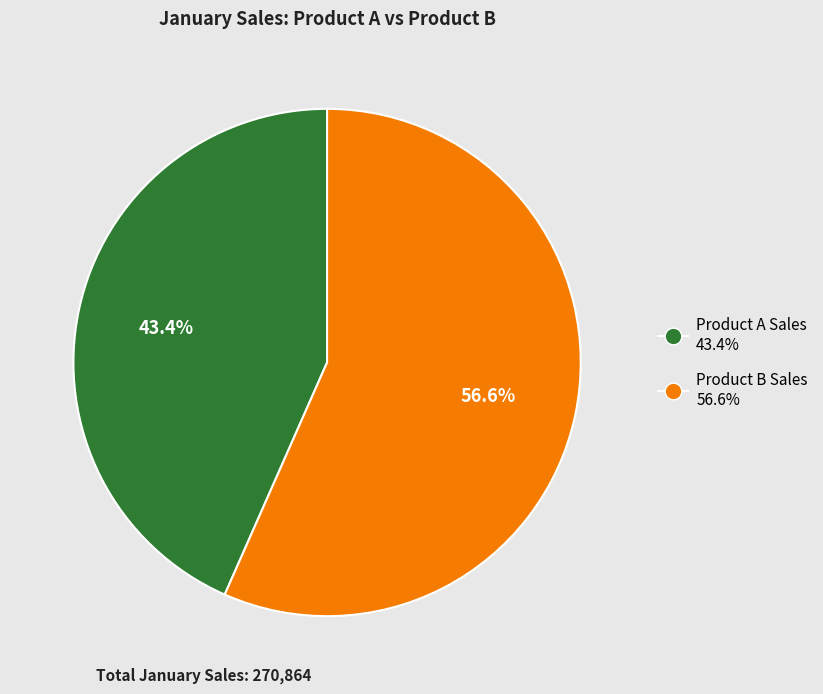

Between Product A Sales and Product B Sales, which is larger?

Product B Sales